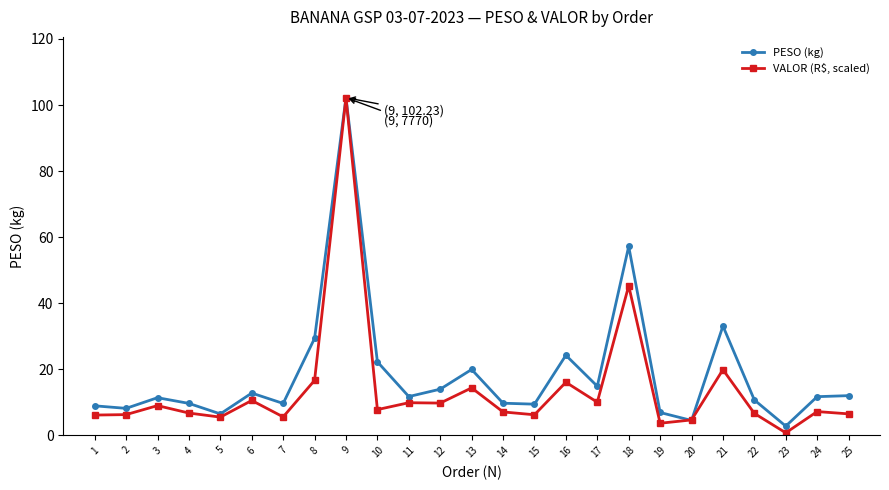

Rank the series by their average value, from highest to lowest.

PESO (kg), VALOR (R$, scaled)